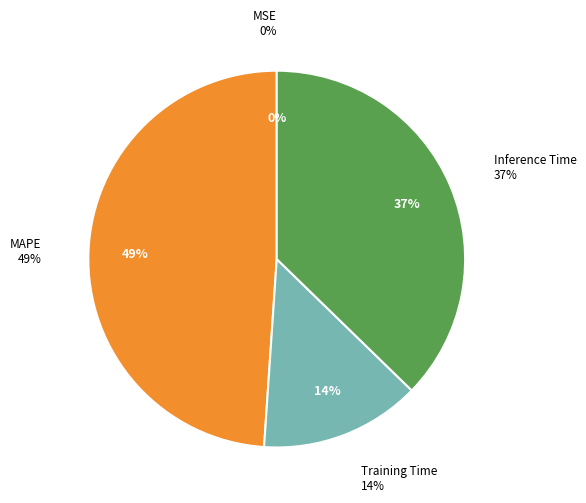

Combined, what portion of the pie is MAPE and MSE?

48.9%